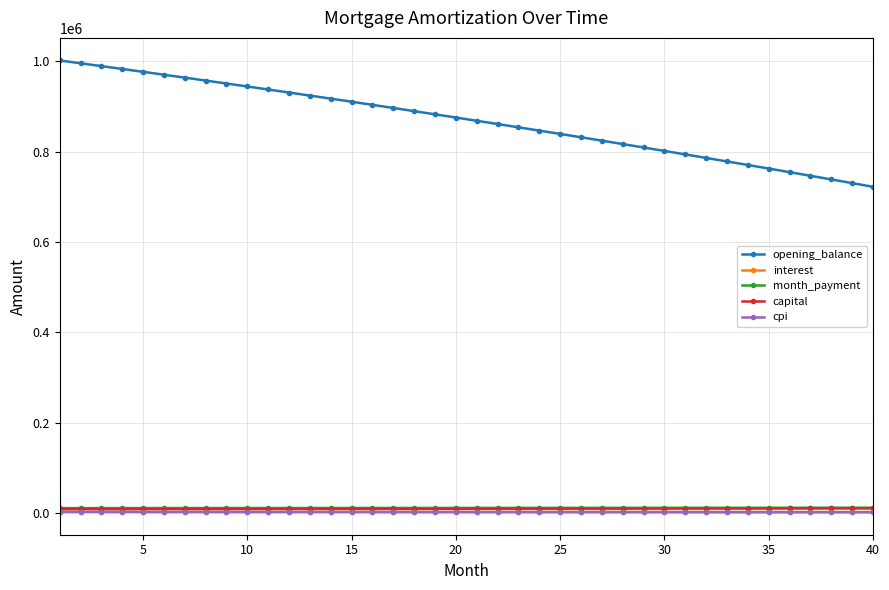

Which series has the largest total across all categories?

opening_balance